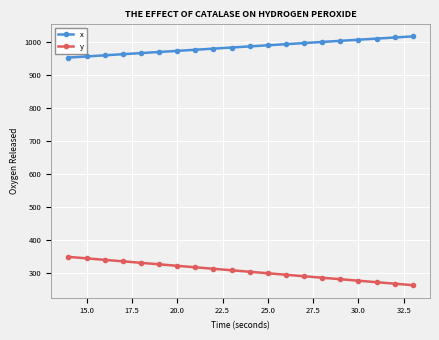

List the series in order of their peak value, lowest first.

y, x